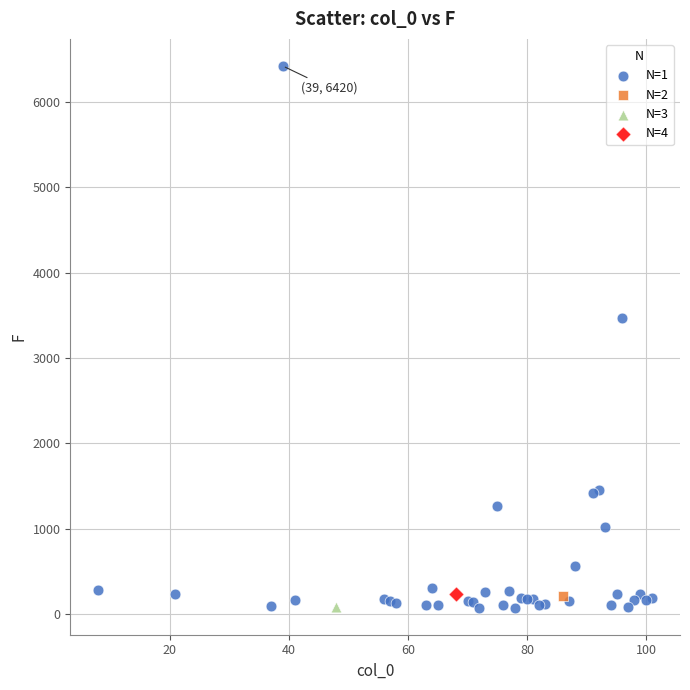

What are all the series names shown in the legend?

N=1, N=2, N=3, N=4